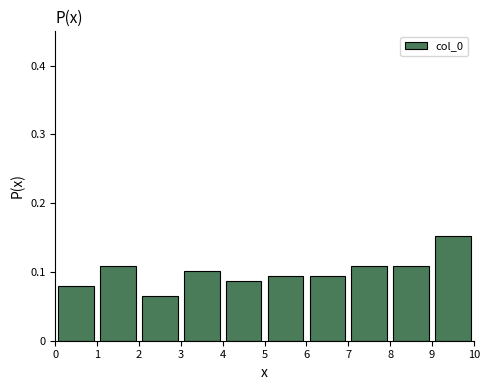

Reading left to right, transcribe this chart: for each bar, give the range it covers on the x-axis and its height. The values are not printed on the chart, so give them approximately, as read against the axis.

0 to 1: 0.08
1 to 2: 0.11
2 to 3: 0.07
3 to 4: 0.10
4 to 5: 0.09
5 to 6: 0.09
6 to 7: 0.09
7 to 8: 0.11
8 to 9: 0.11
9 to 10: 0.15